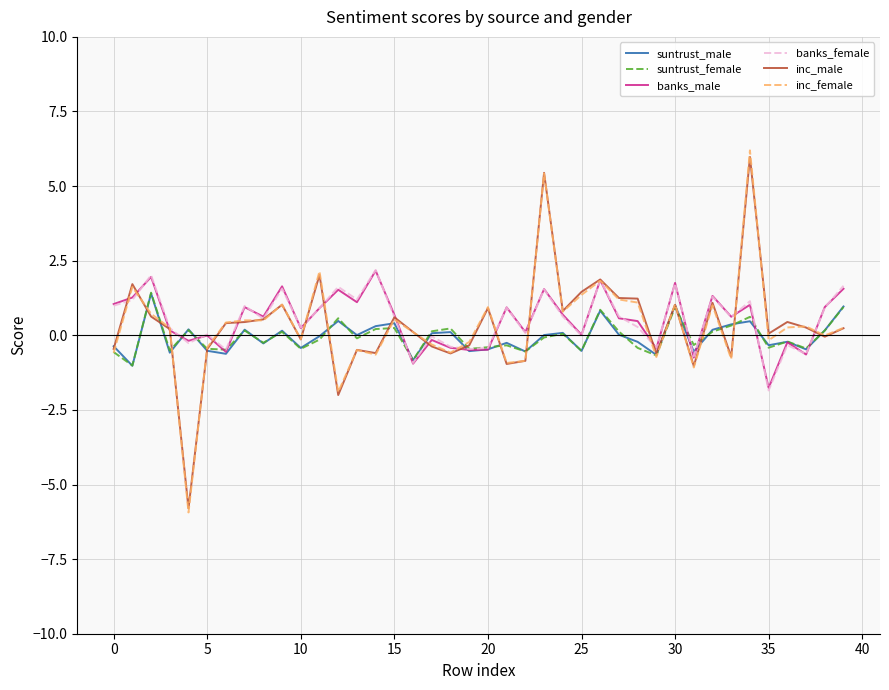

Is this an area chart (filled region under the line)?

No